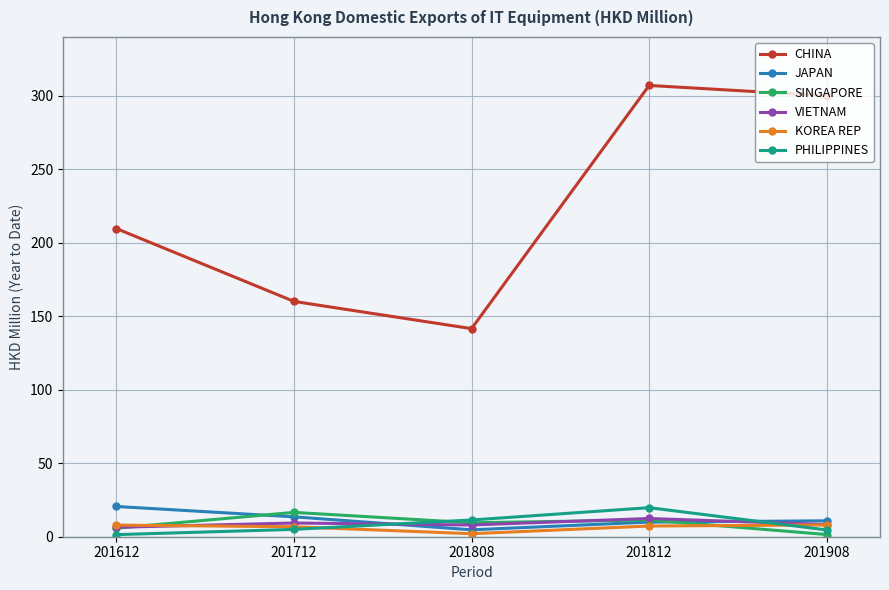

Does the chart have visible grid lines?

Yes